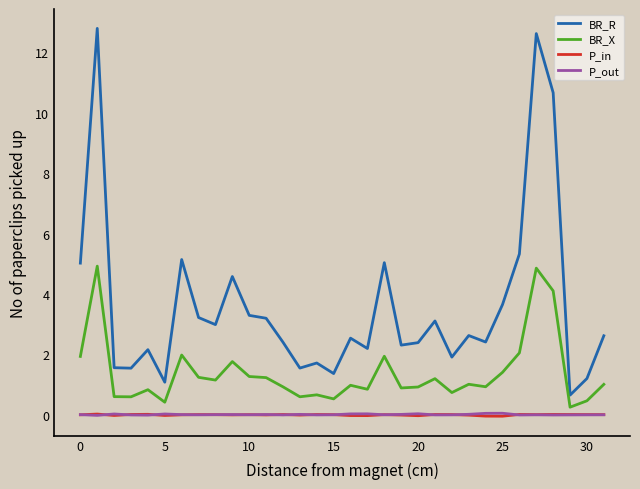

Which series has the largest total across all categories?

BR_R